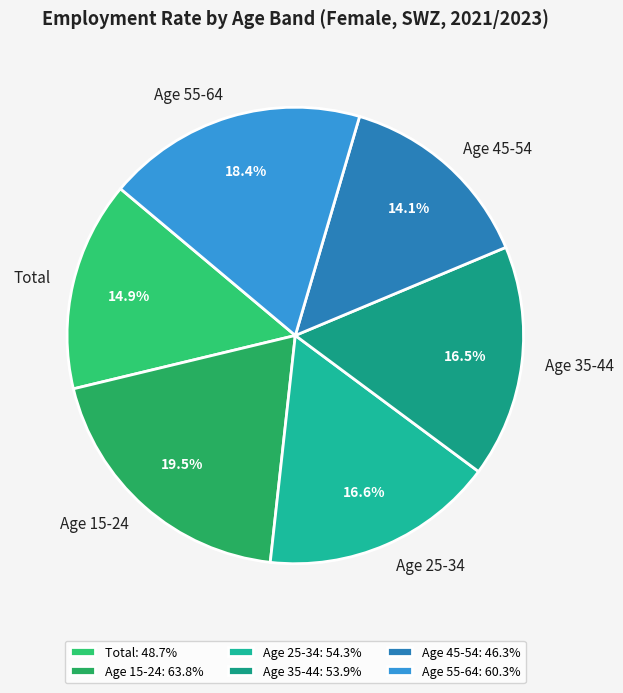

What portion of the pie excludes Age 55-64?

81.6%